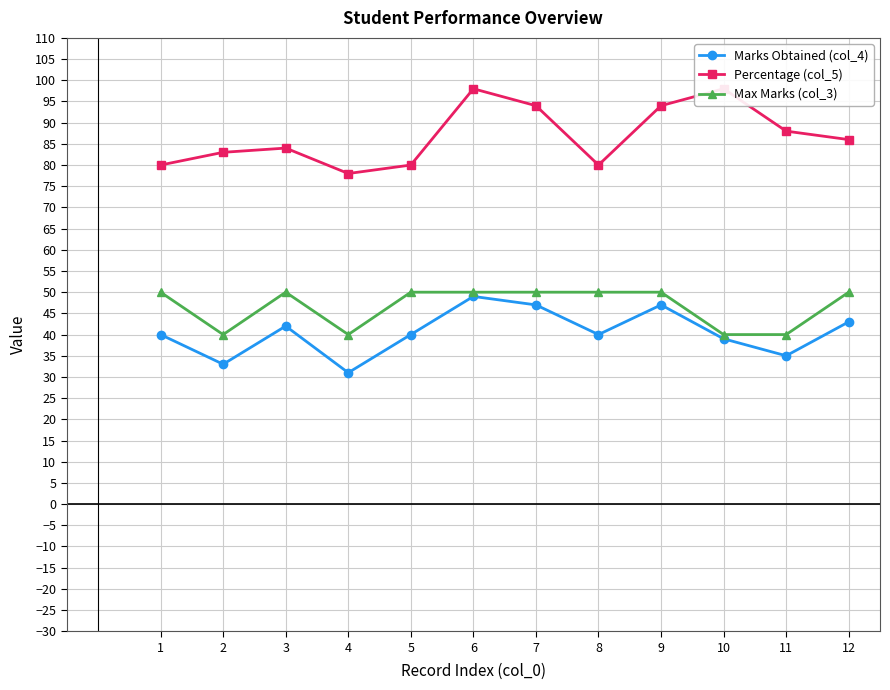

How many interior local peaks does the Percentage (col_5) series have?

3